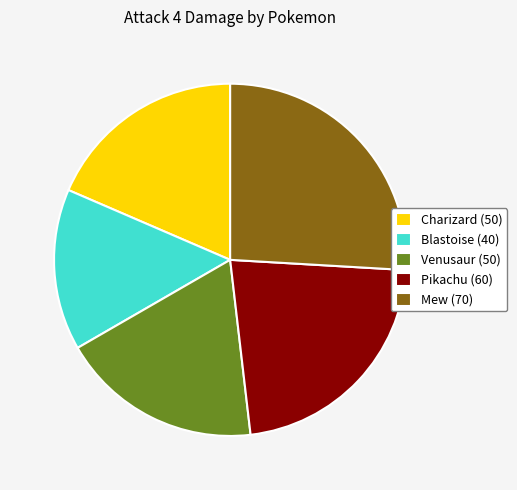

The Mew slice represents 12% of the pie. True or false?

False